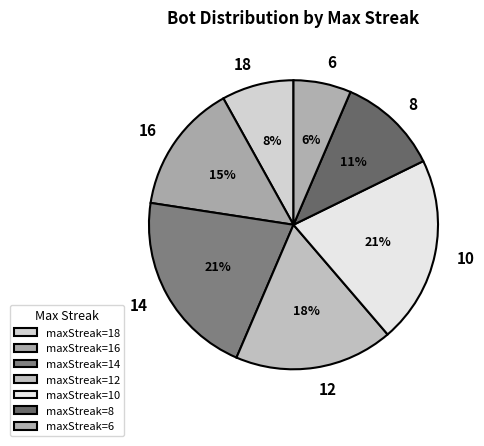

To the nearest percent, what percentage of the pie is 14?

21%